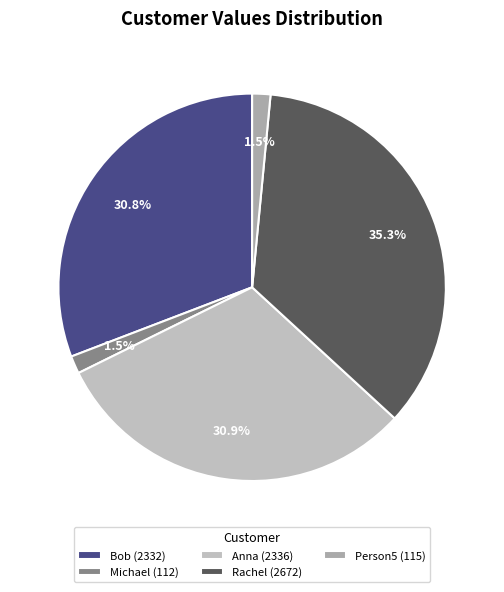

How many segments does this pie chart have?

5